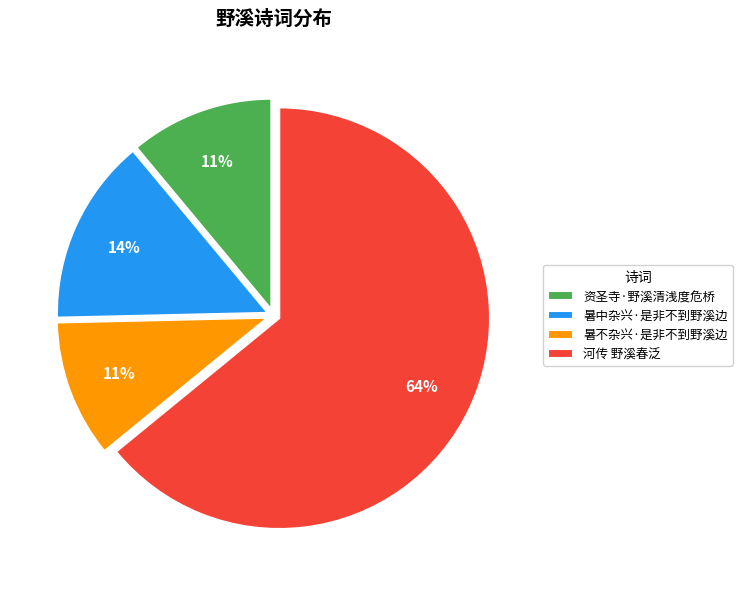

To the nearest percent, what portion does 暑不杂兴·是非不到野溪边 represent?

11%